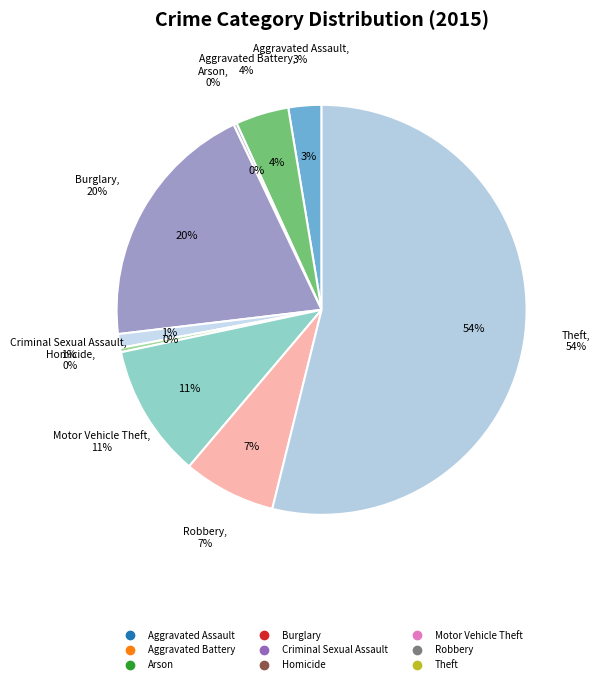

The Aggravated Battery slice represents 1% of the pie. True or false?

False